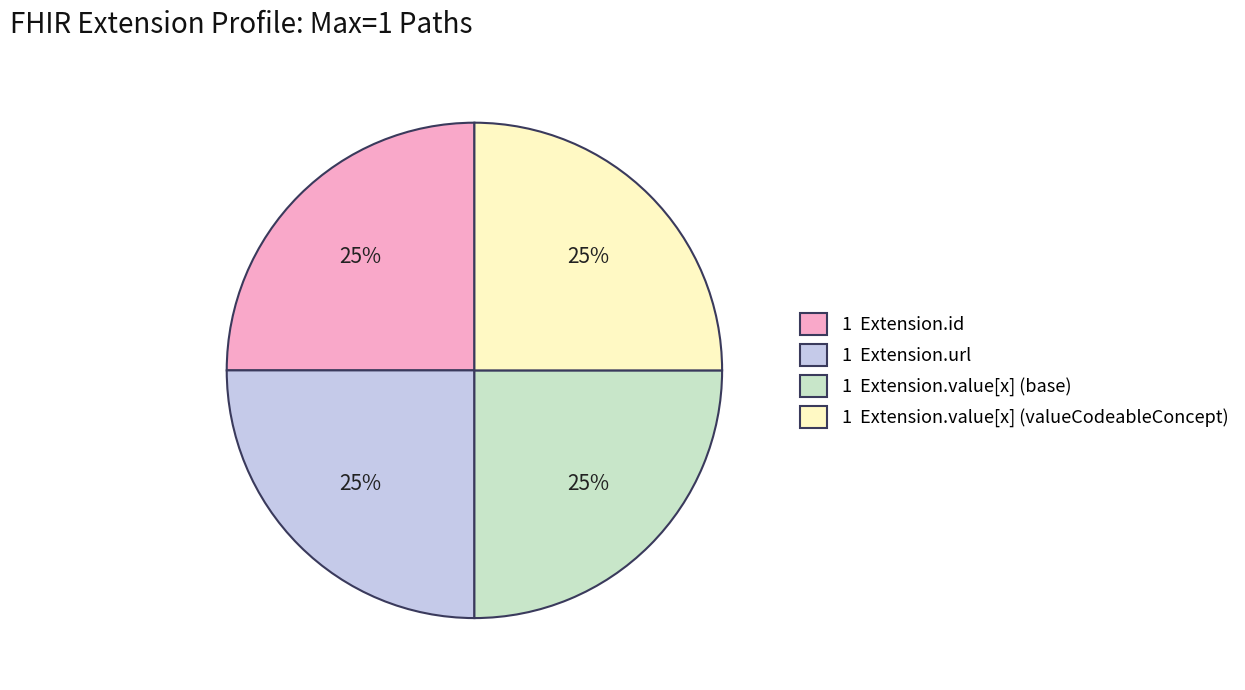

To the nearest percent, what percentage of the pie is 1 Extension.url?

25%